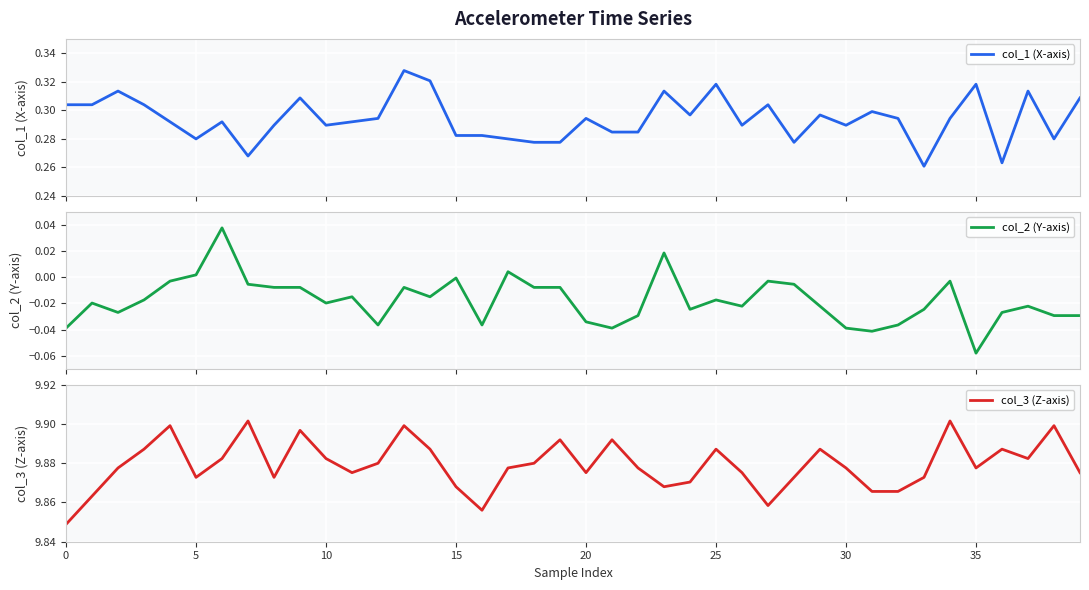

How many interior local valleys does the col_3 (Z-axis) series have?

9